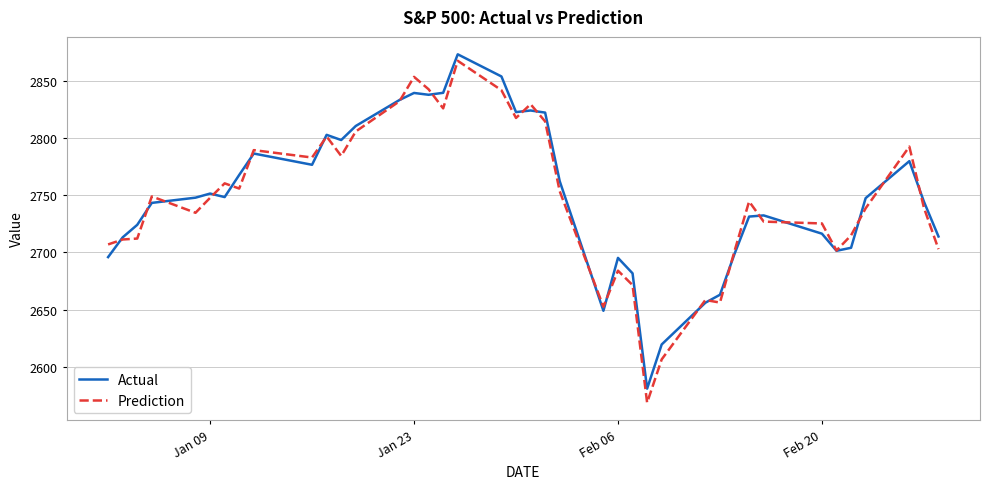

Which series has the widest spread of values?

Prediction